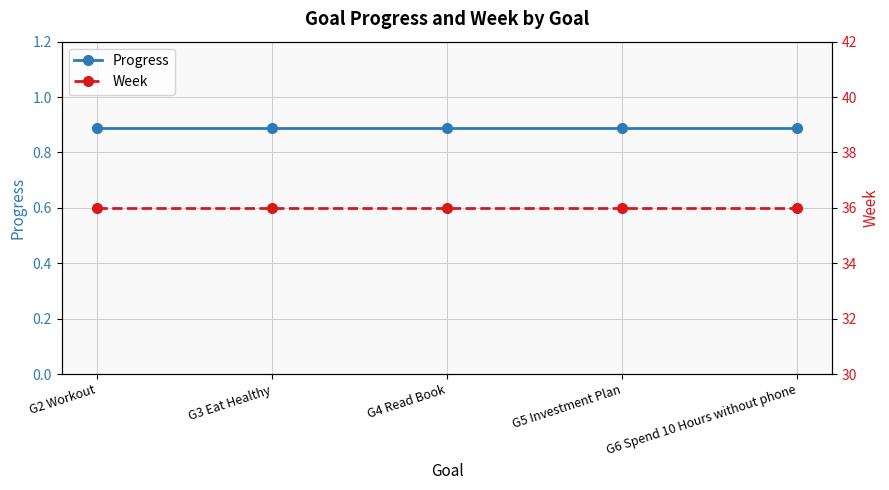

Does the chart have visible grid lines?

Yes